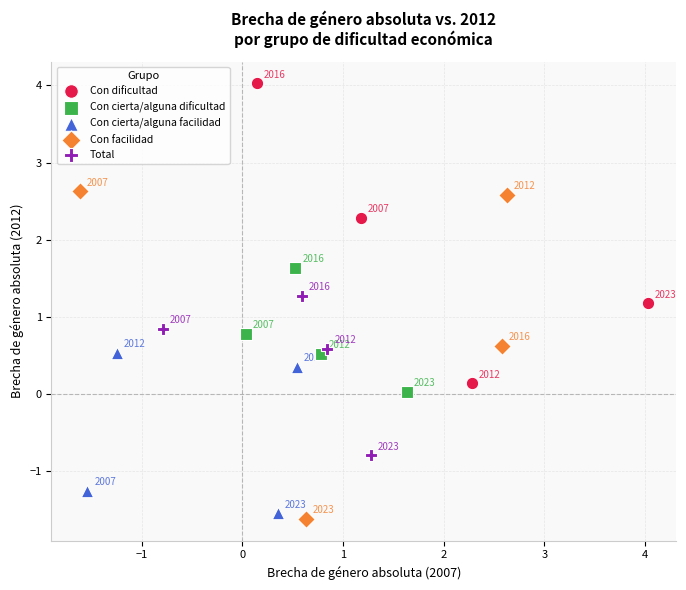

Which series reaches the maximum Y coordinate?

Con dificultad